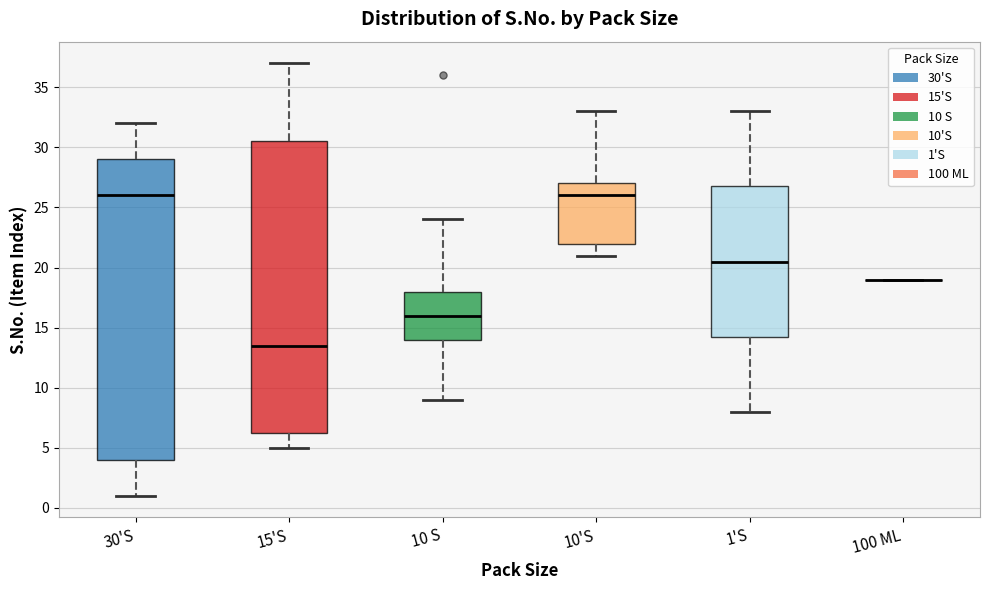

Reading left to right, read every box against the y-axis: the position of its median line, the range the box covers, and the ends of its whiskers. The values are not printed on the chart, so give them approximately, as read against the axis.

30'S: median 26.0, box 4.0 to 29.0, whiskers 1.0 to 32.0
15'S: median 13.5, box 6.5 to 30.5, whiskers 5.0 to 37.0
10 S: median 16.0, box 14.0 to 18.0, whiskers 9.0 to 24.0
10'S: median 26.0, box 22.0 to 27.0, whiskers 21.0 to 33.0
1'S: median 20.5, box 14.5 to 27.0, whiskers 8.0 to 33.0
100 ML: box collapsed to a line at 19.0, whiskers 19.0 to 19.0